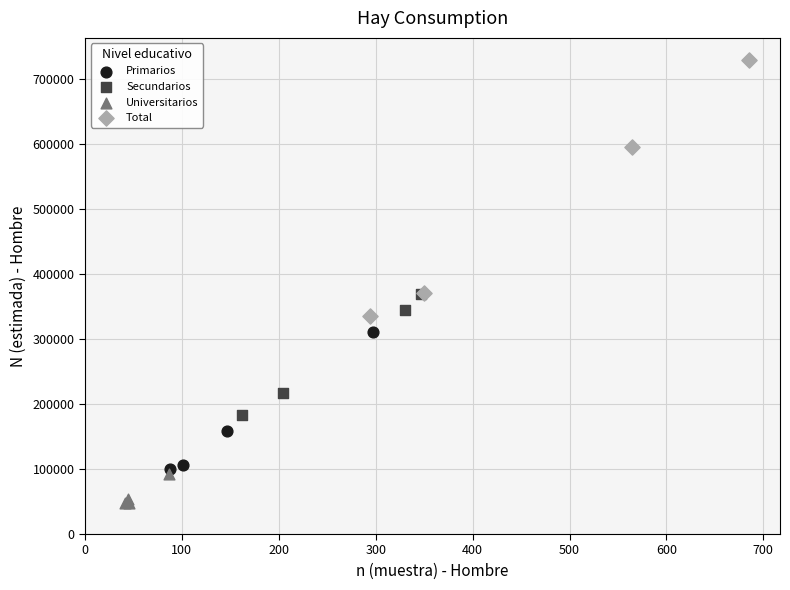

Which series contains the highest Y value?

Total